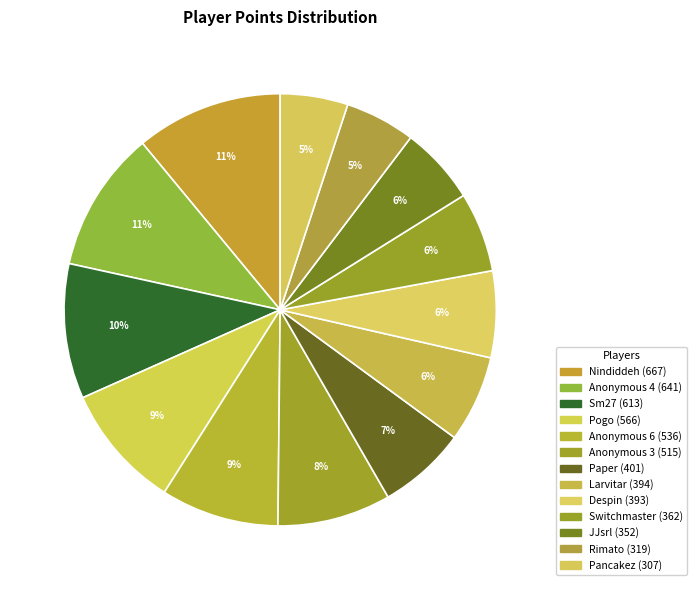

How many segments does this pie chart have?

13